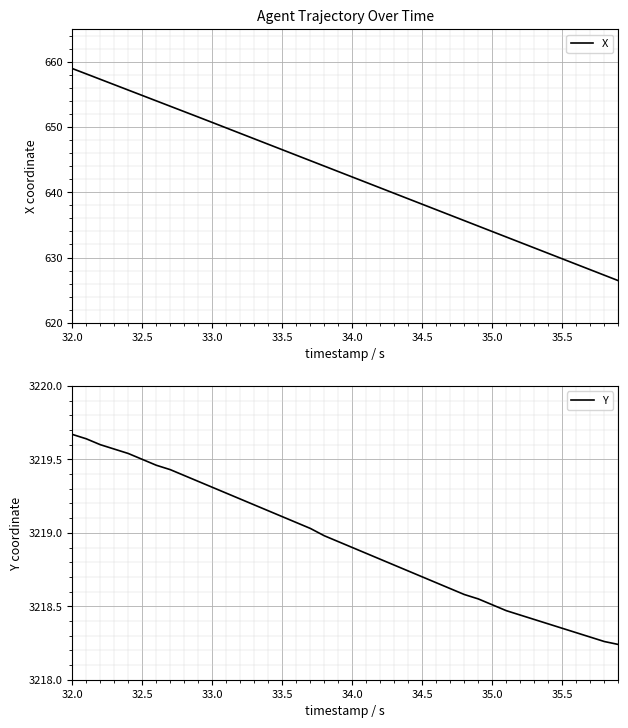

What are all the series names shown in the legend?

X, Y